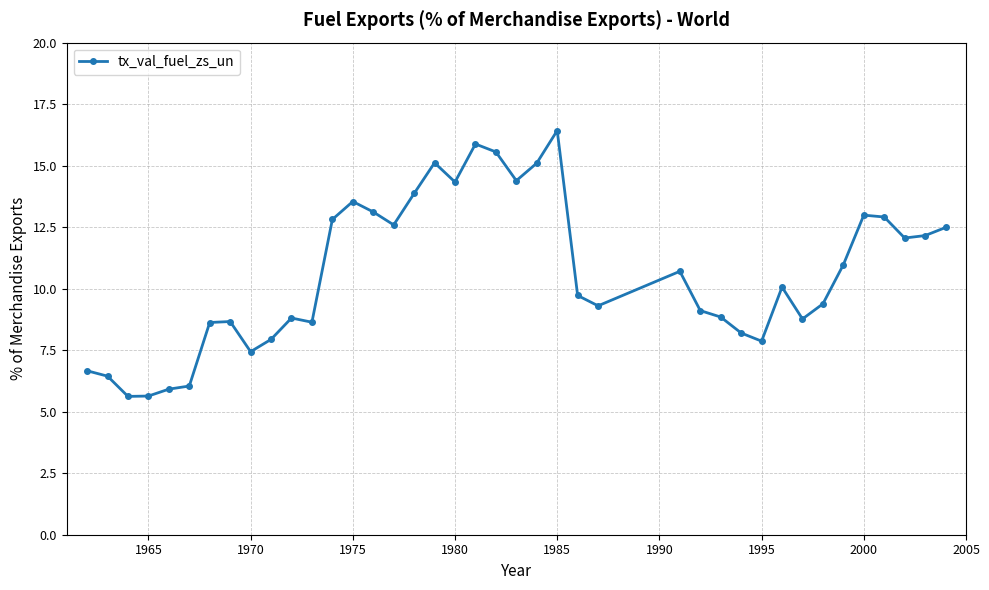

How many lines are shown in the chart?

1